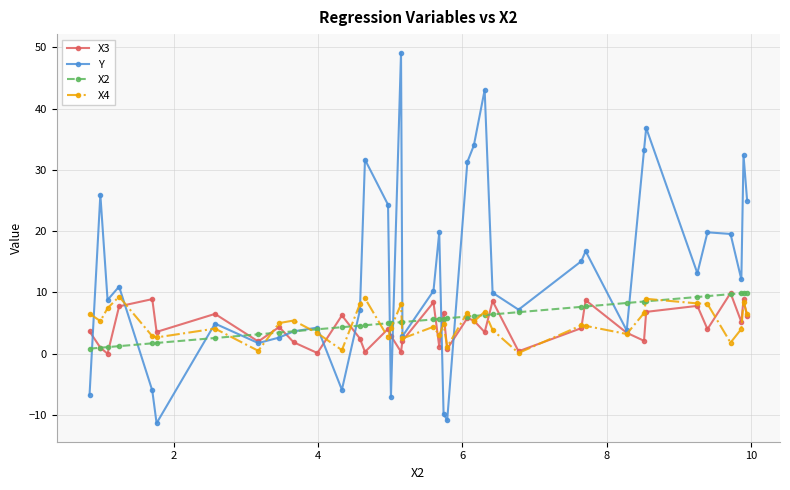

What is the smallest value displayed?

-11.3